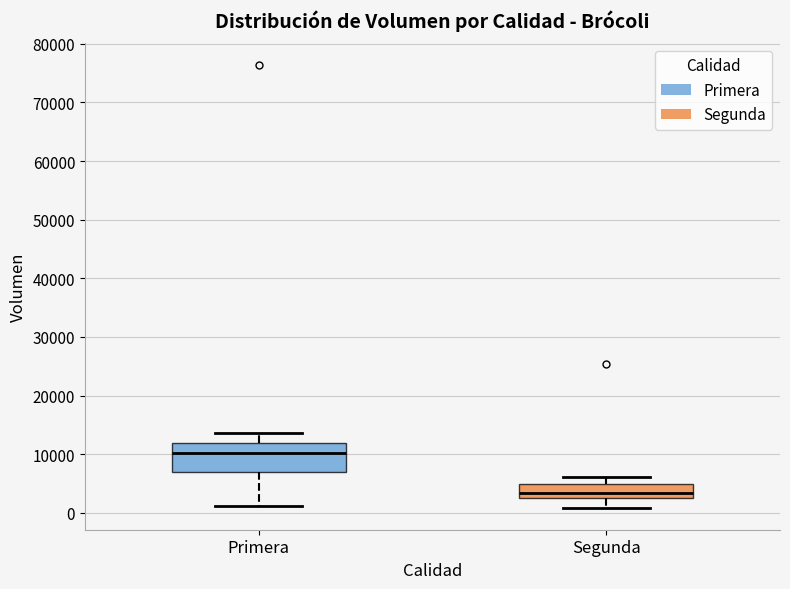

Which box has the lowest median line?

Segunda